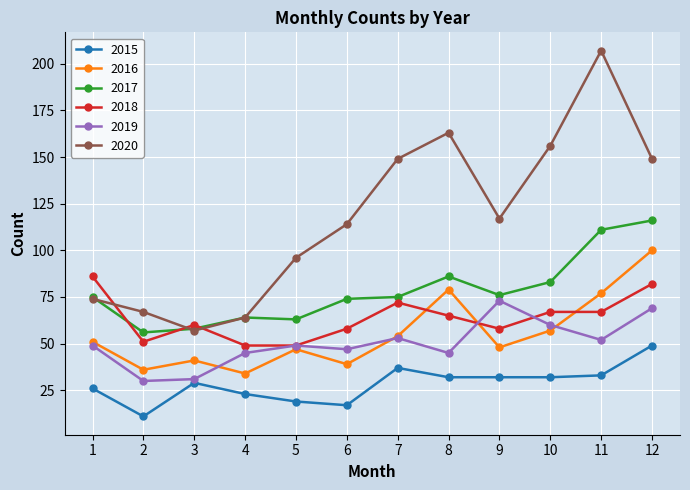

At which category does 2019 reach its first local peak?

5